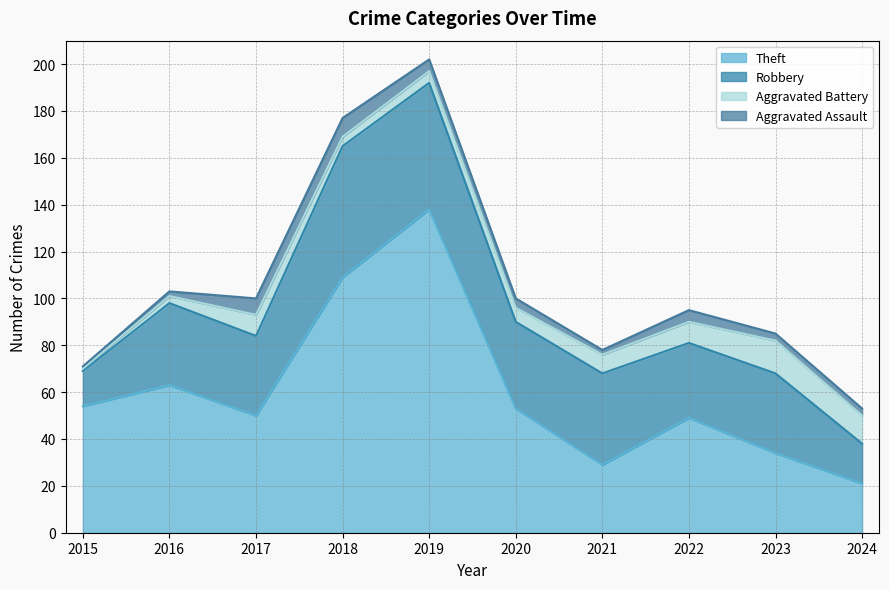

At which category is the sum across all series the highest?

2019